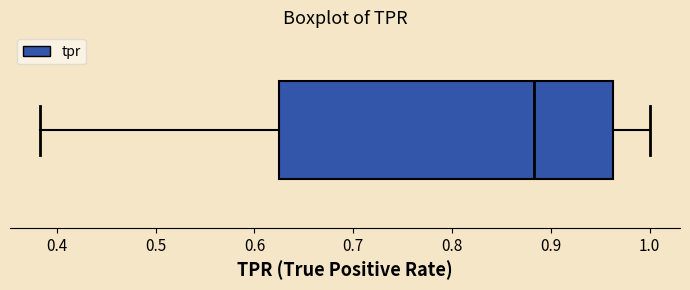

Transcribe this box plot: give where the median line is, the range the box spans, and where the two whiskers end, as read against the x-axis. The values are not printed on the chart, so give them approximately, as read against the axis.

median 0.88, box 0.63 to 0.96, whiskers 0.38 to 1.00